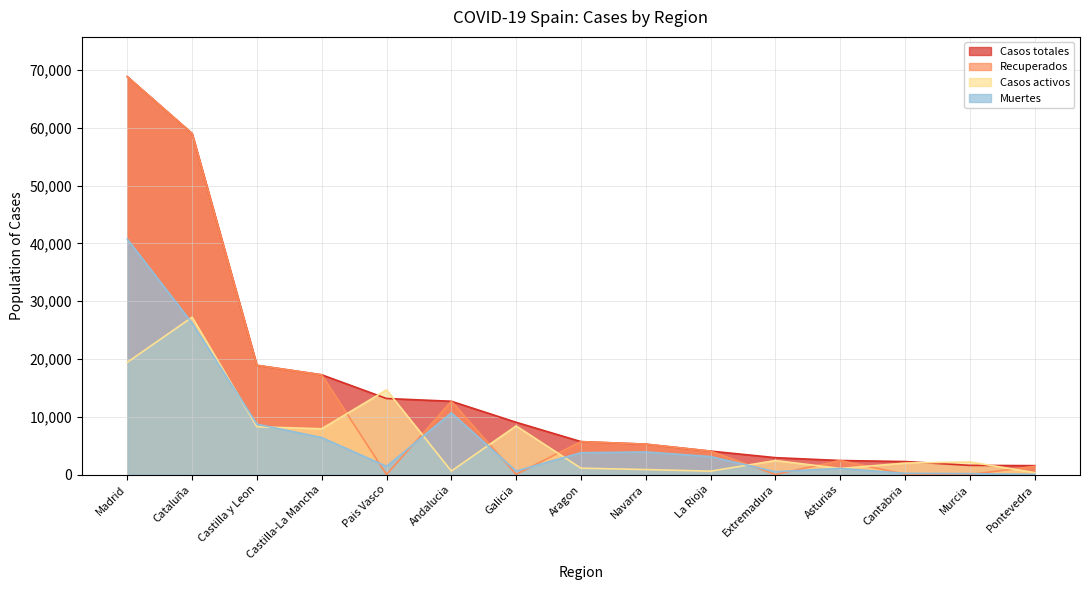

Where is the first local minimum for Muertes?

Pais Vasco